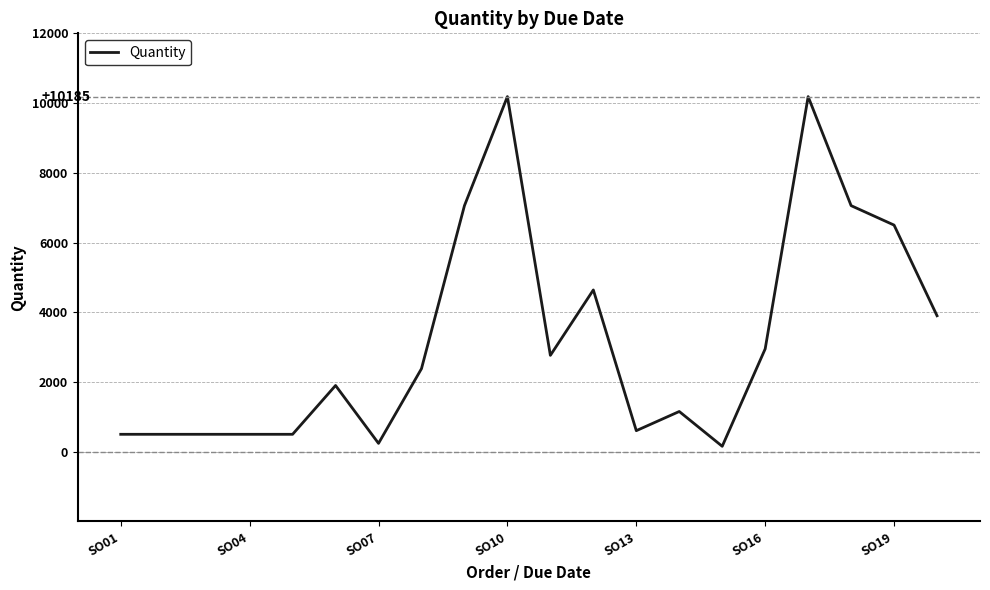

What is the difference between the second highest and second lowest values?

9945